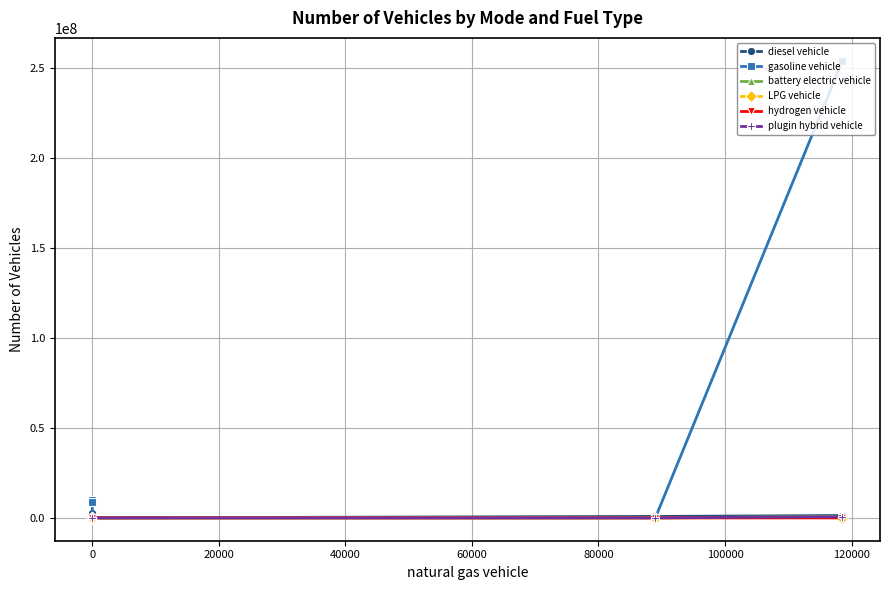

Count the number of categories in the chart.

6